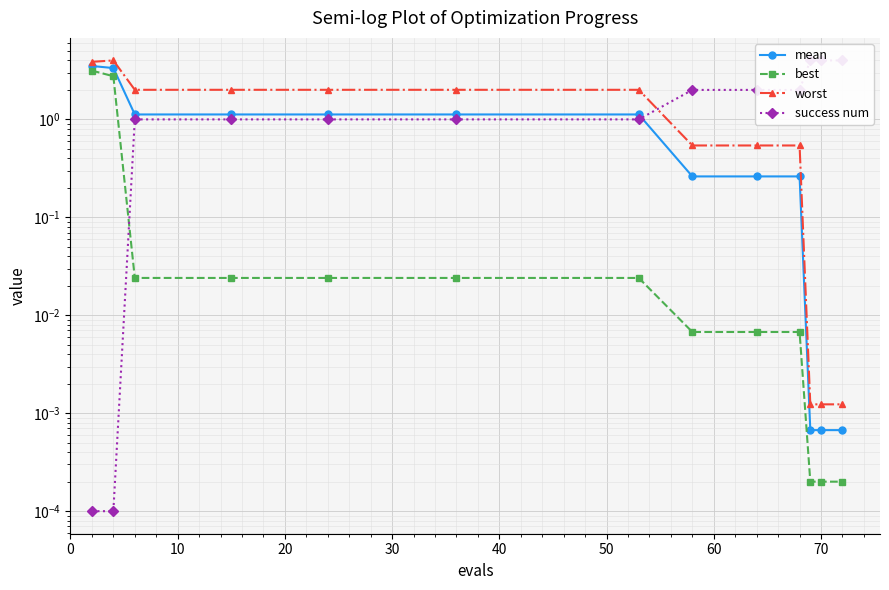

How many data points does each series have?

13